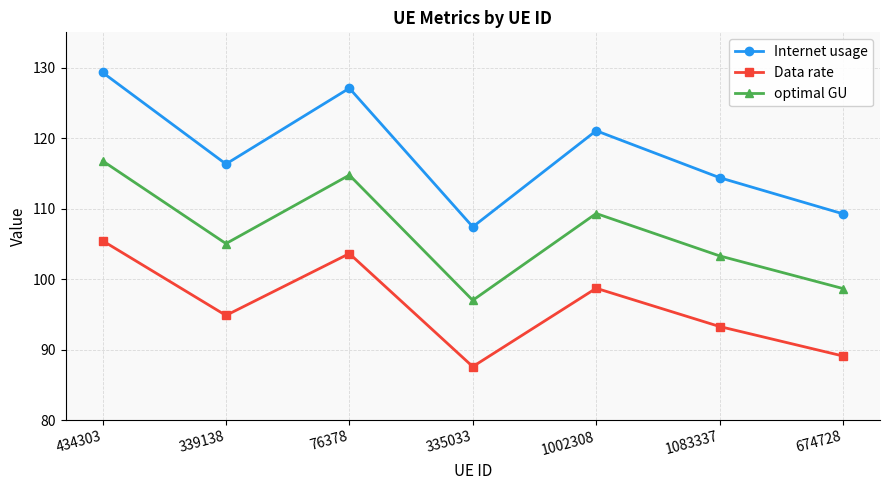

How many lines are shown in the chart?

3